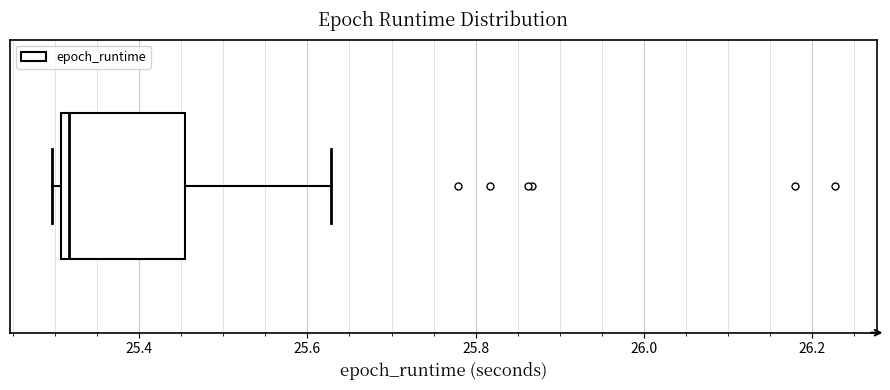

Read this box plot against the x-axis: the position of the median line, the range covered by the box, and the ends of both whiskers. The values are not printed on the chart, so give them approximately, as read against the axis.

median 25.32, box 25.30 to 25.46, whiskers 25.30 (just left of the box's left edge) to 25.62